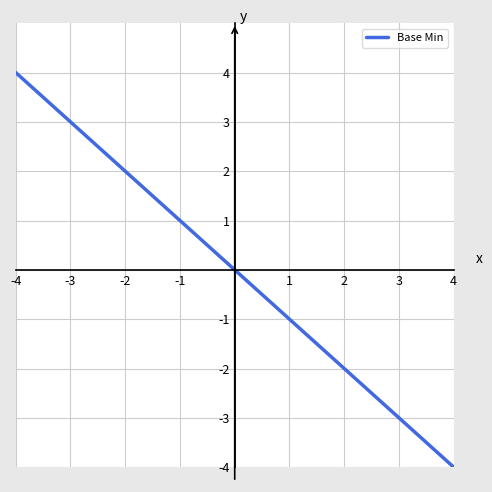

True or false: the data shows -1 at 4.

False